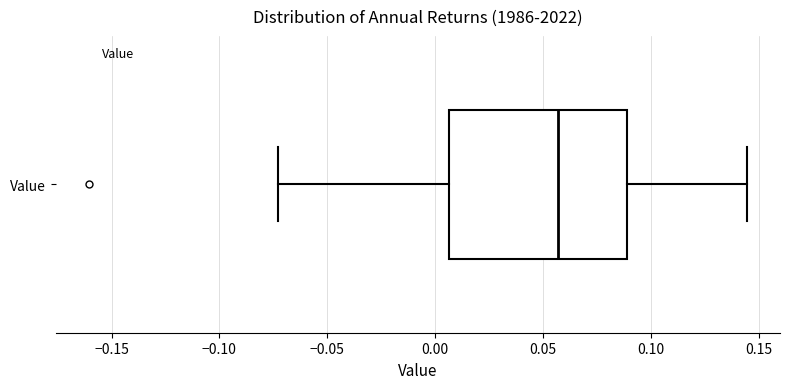

Where is the right edge of the box for Value on the x-axis? The values are not printed on the chart, so give them approximately, as read against the axis.

0.090